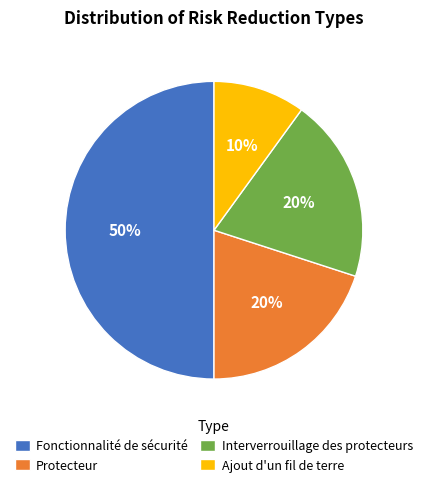

Approximately how many times larger is the value at Fonctionnalité de sécurité compared to Interverrouillage des protecteurs?

2.5